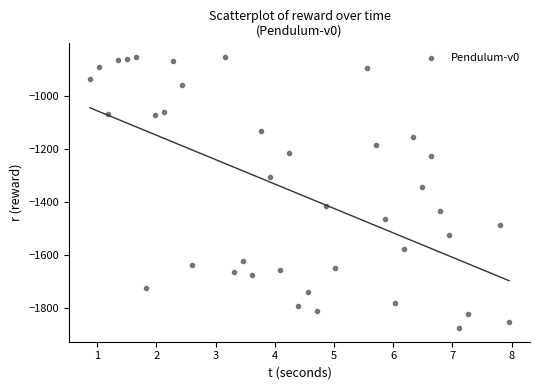

What is the range of X values (max minus min)?

7.1